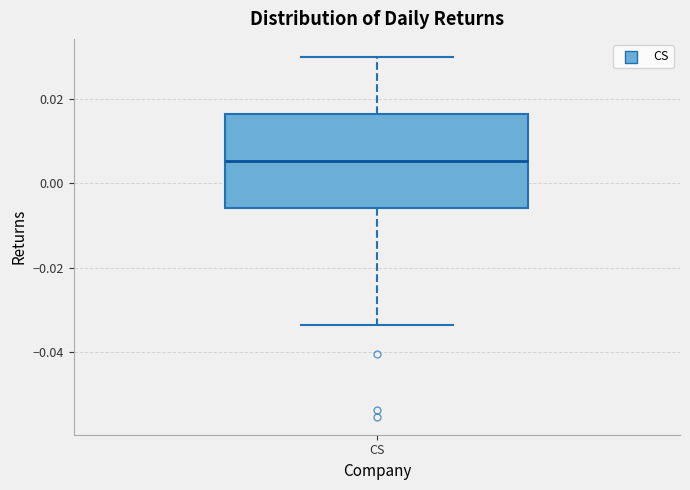

Read this box plot against the y-axis: the position of the median line, the range covered by the box, and the ends of both whiskers. The values are not printed on the chart, so give them approximately, as read against the axis.

median 0.006, box -0.006 to 0.016, whiskers -0.034 to 0.030